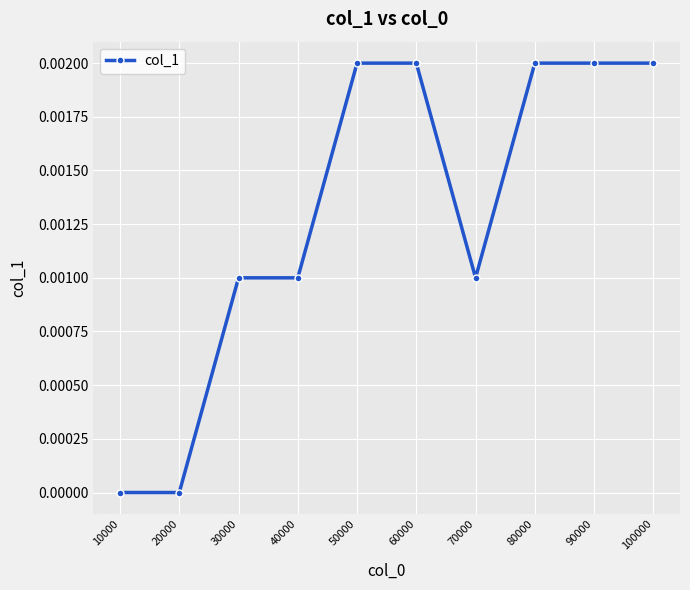

The chart shows a value of 0.0 at 40000. True or false?

True